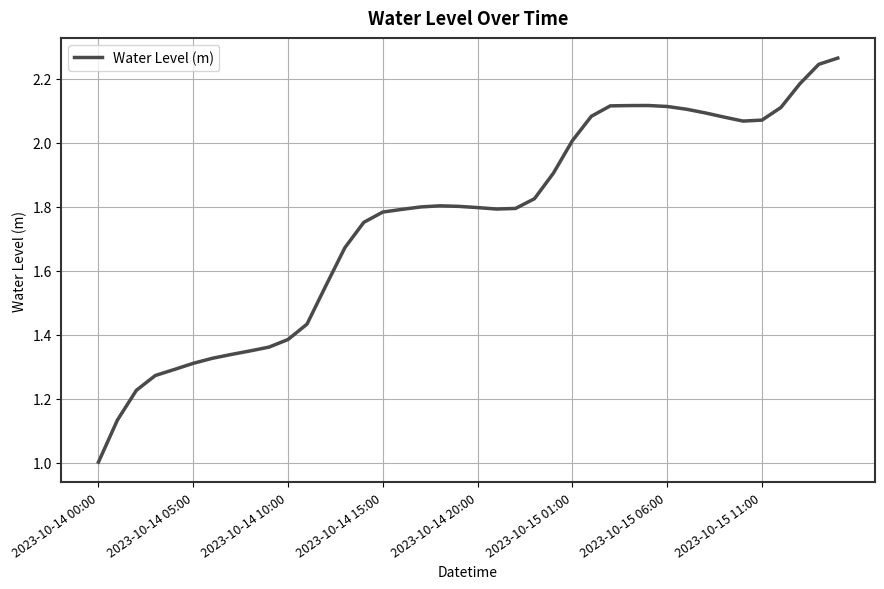

What is the minimum value shown in the chart?

1.0